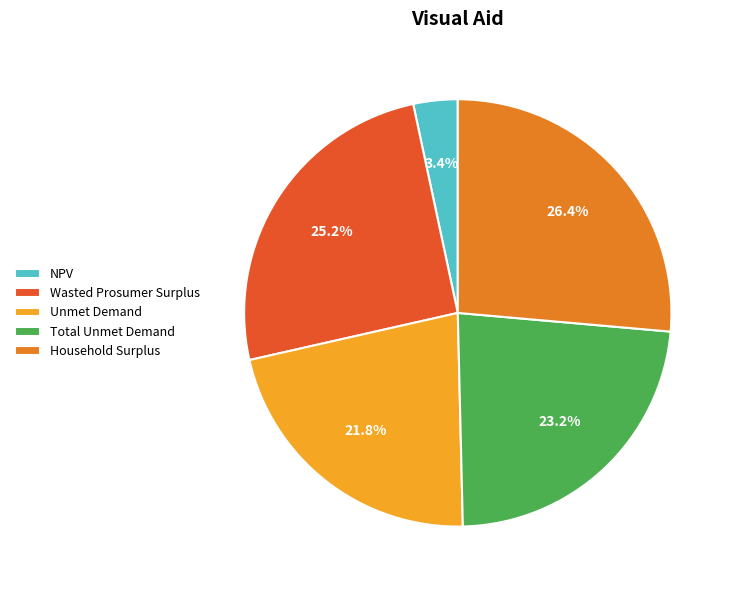

Combined, do Household Surplus and Total Unmet Demand account for over 50%?

No